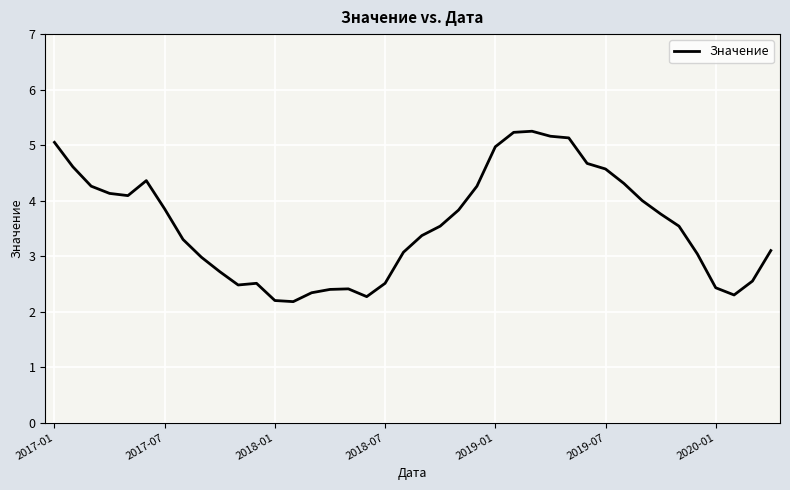

What is the difference between the maximum and minimum values?

3.1